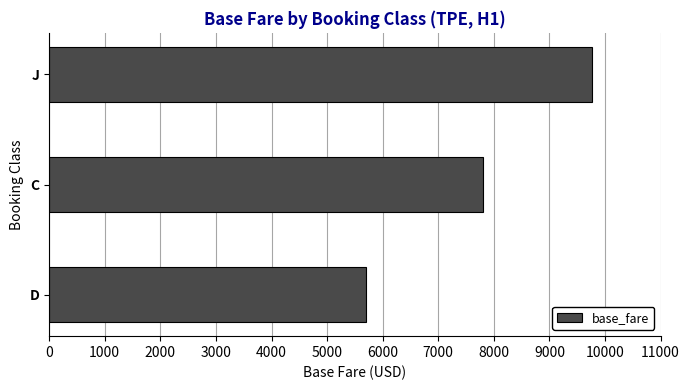

How many bars are there in total?

3